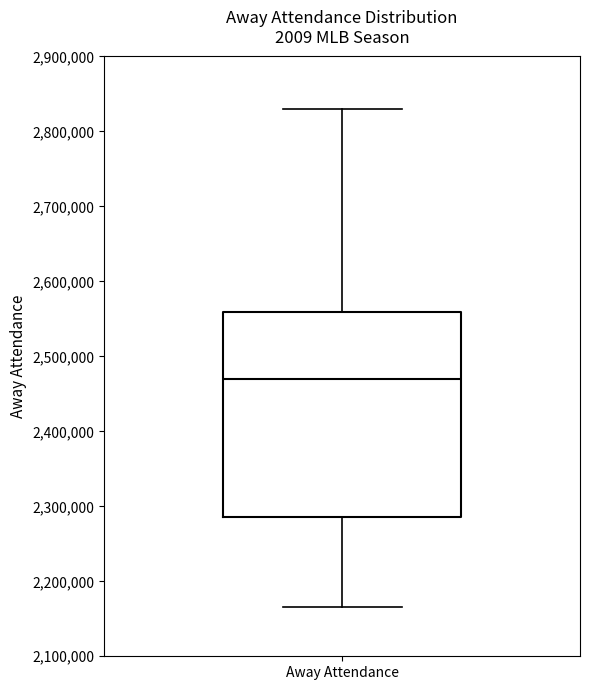

Where does the upper whisker of the box for Away Attendance end on the y-axis? The values are not printed on the chart, so give them approximately, as read against the axis.

2830000